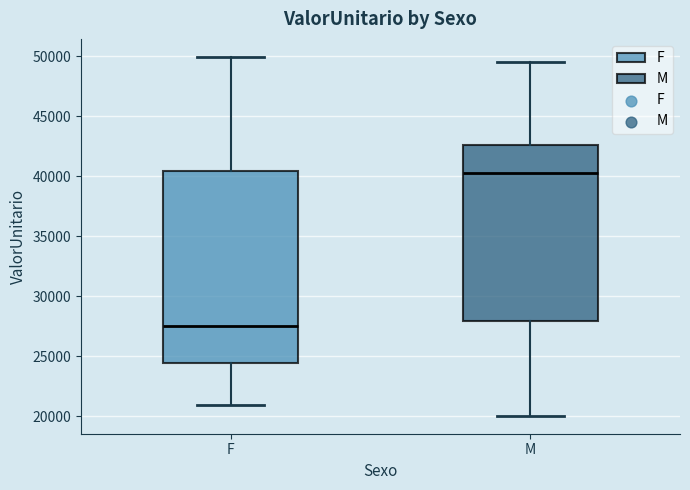

Reading left to right, read every box against the y-axis: the position of its median line, the range the box covers, and the ends of its whiskers. The values are not printed on the chart, so give them approximately, as read against the axis.

F: median 27500, box 24500 to 40500, whiskers 21000 to 50000
M: median 40500, box 28000 to 42500, whiskers 20000 to 49500